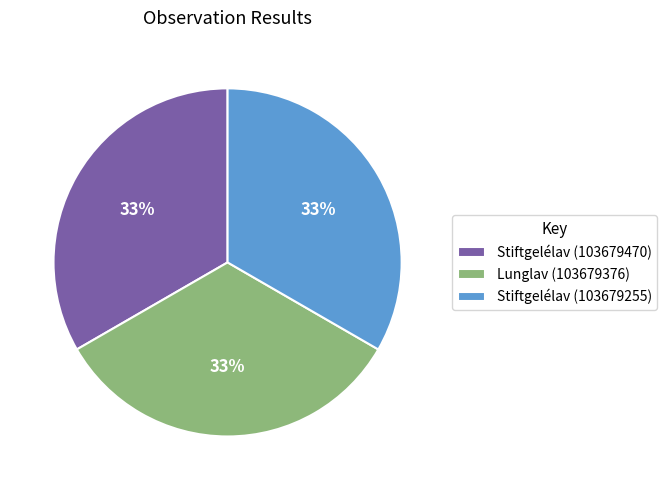

Do Lunglav (103679376) and Stiftgelélav (103679470) together represent more than half of the pie?

Yes